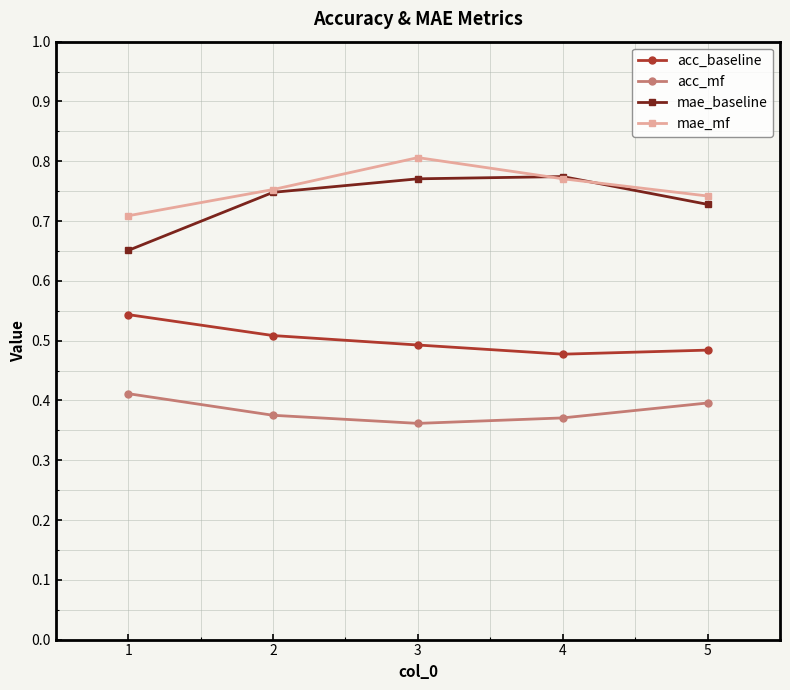

Is the value of mae_baseline at 4 greater than the value of acc_mf at 4?

Yes